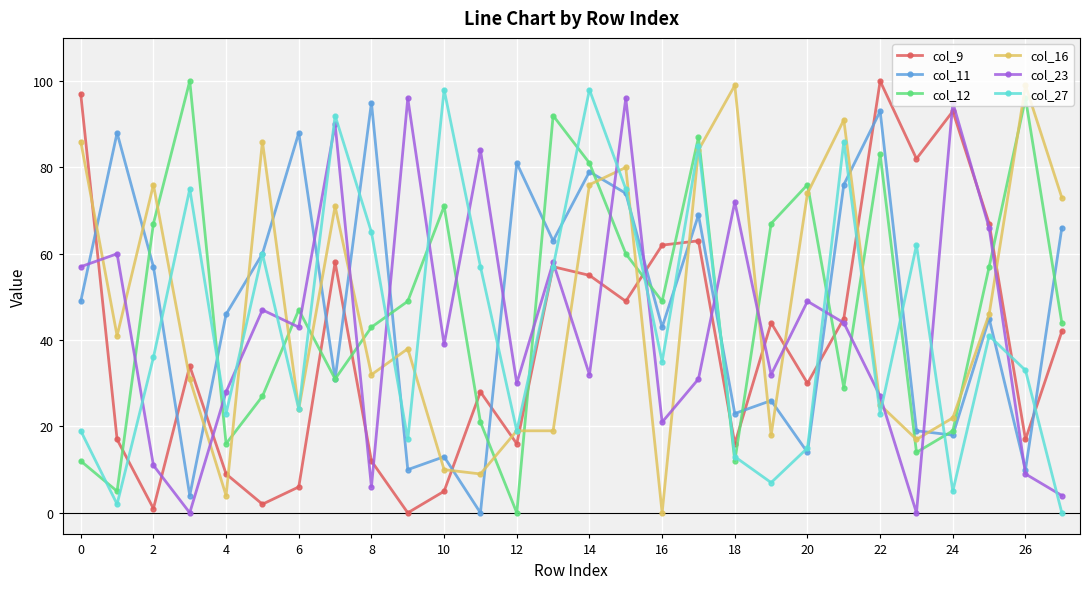

How many series are shown in this chart?

6